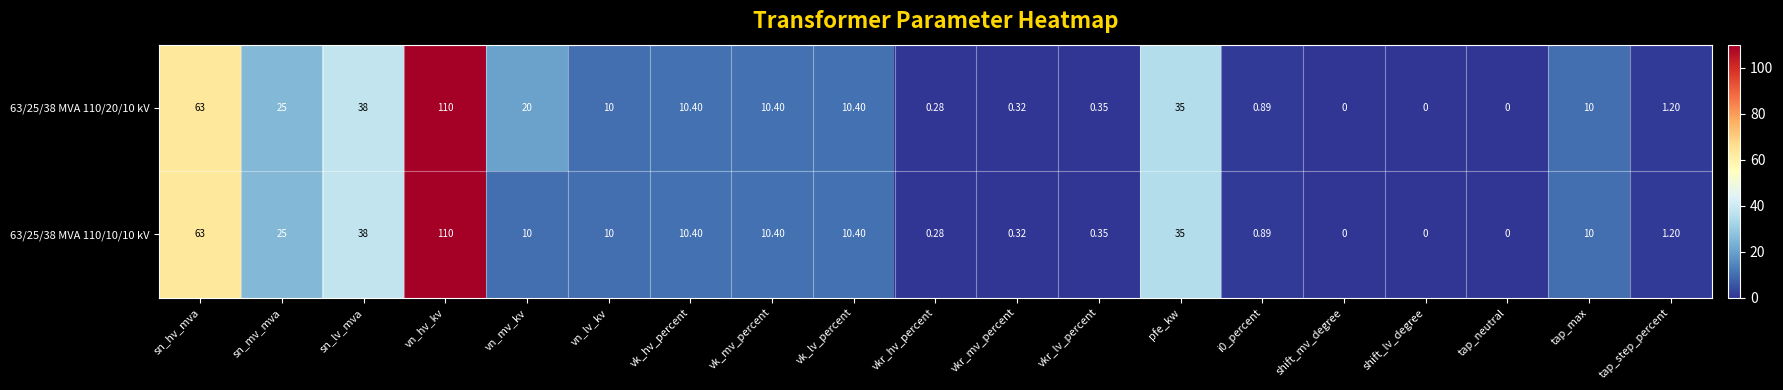

What is the total value across all series at sn_hv_mva?

126.0